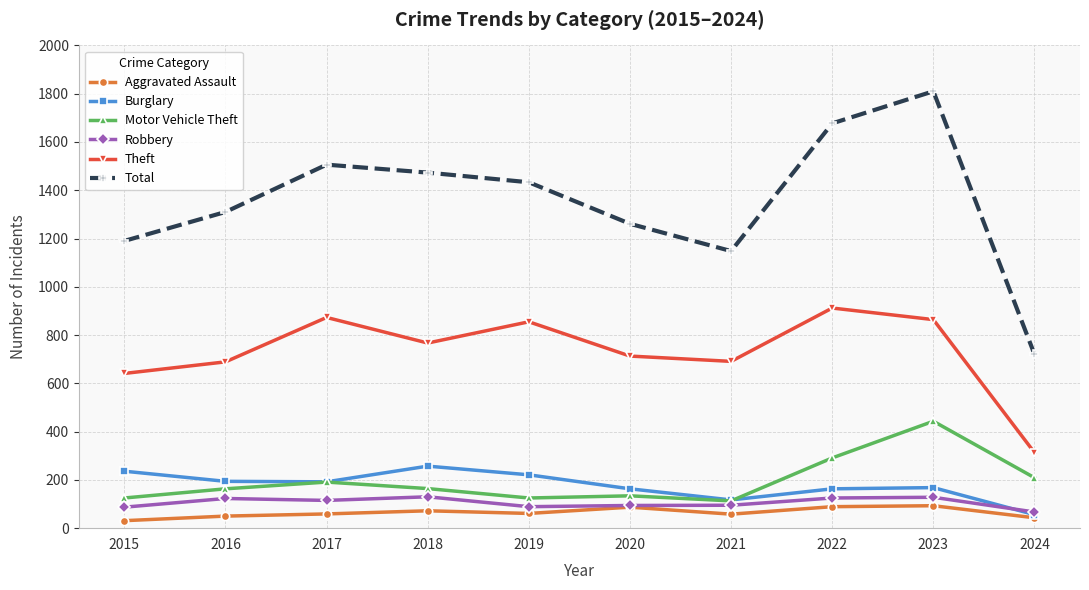

In Motor Vehicle Theft, how many points are lower than both neighbors (excluding endpoints)?

2